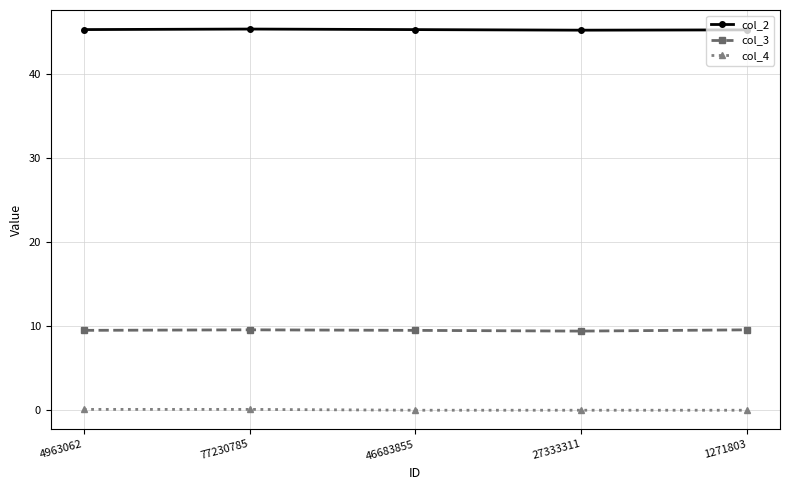

True or false: col_3 and col_4 intersect in this chart.

False